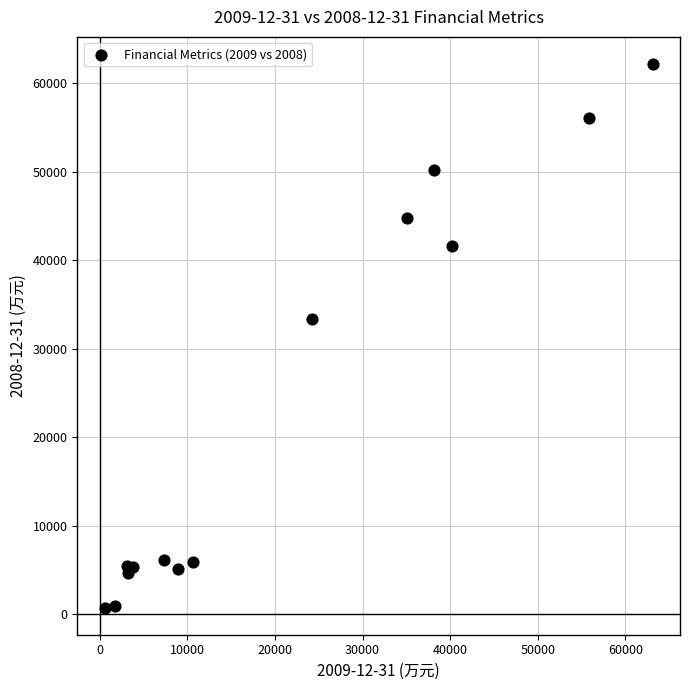

What Y value in the scatter plot is closest to 31443?

33348